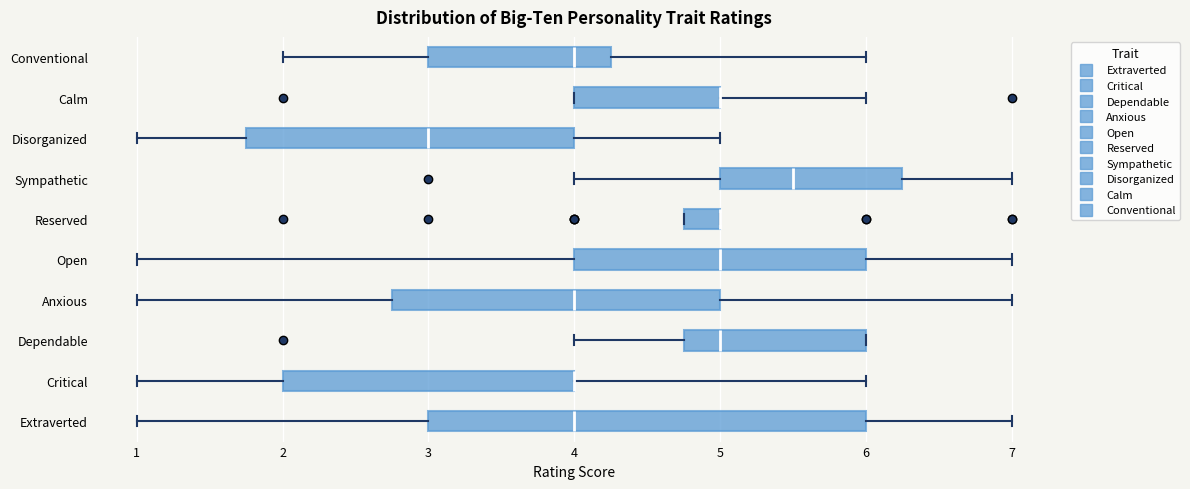

Which box is the widest, from its left edge to its right edge?

Extraverted